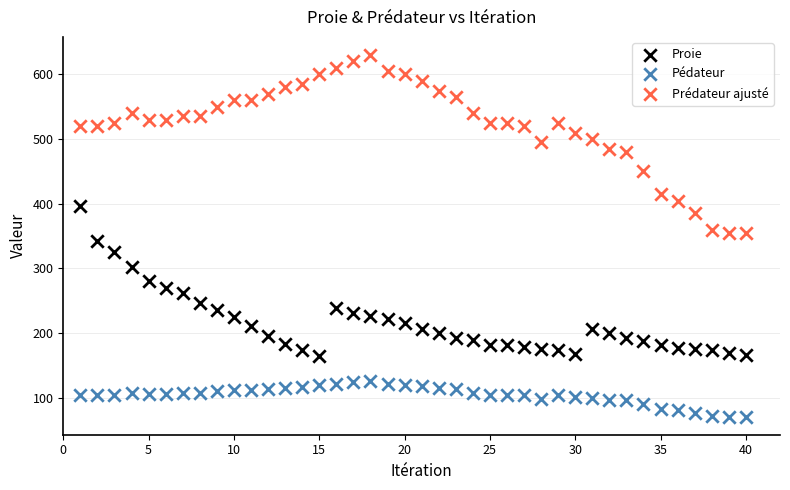

Which series contains the lowest Y value?

Pédateur